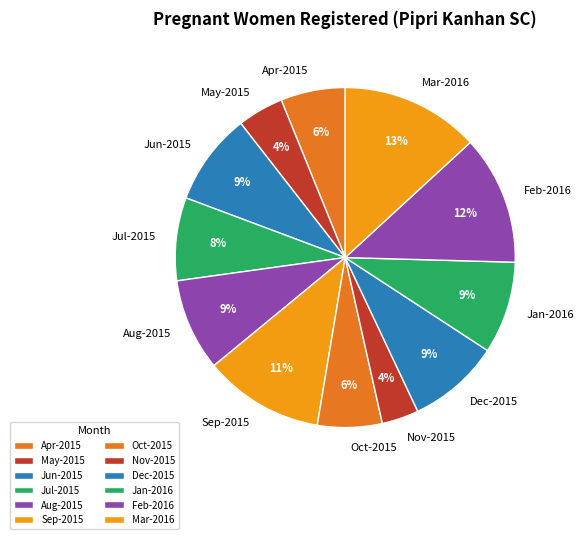

What is the ratio of the value at Feb-2016 to the value at Oct-2015?

2.0